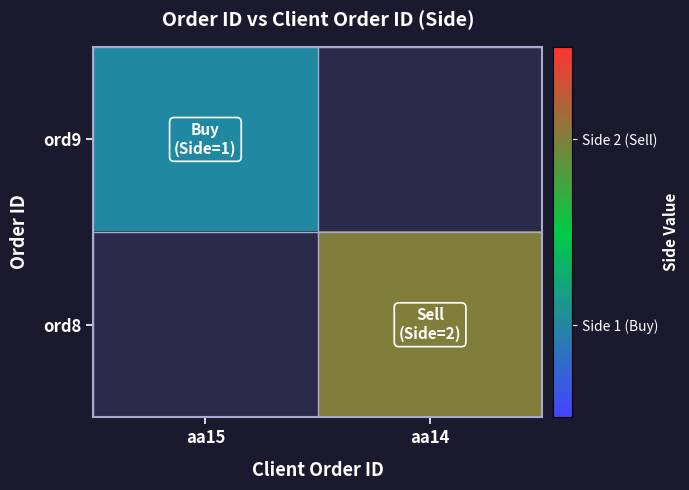

Rank the categories by ord9 value from highest to lowest.

aa15, aa14